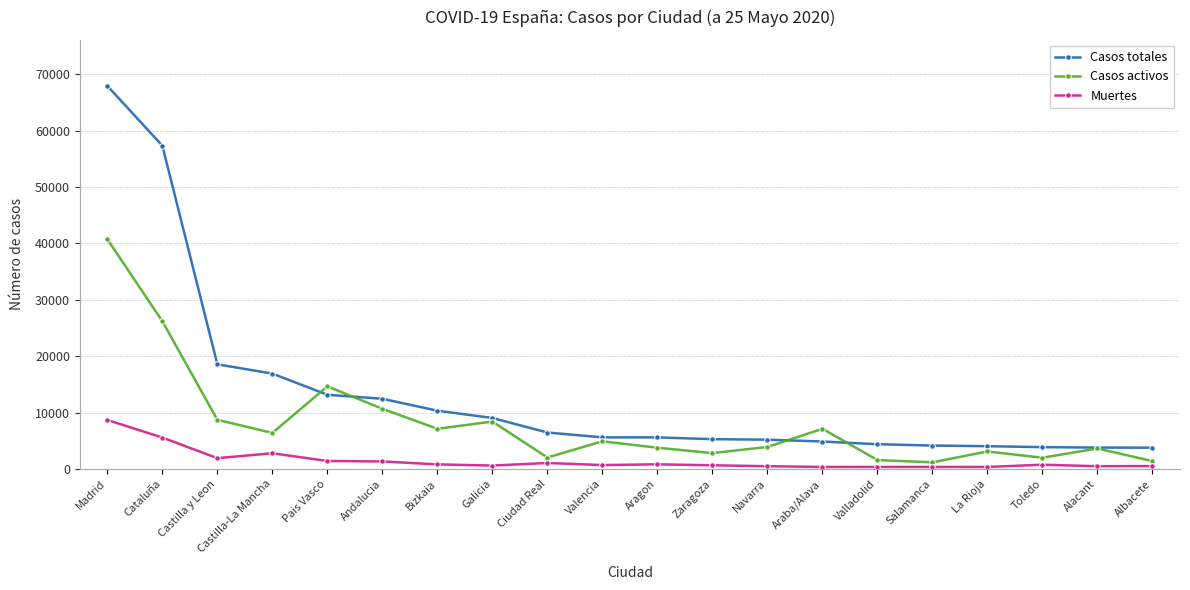

What is the value of the Casos totales point at the 17th from the left?

4041